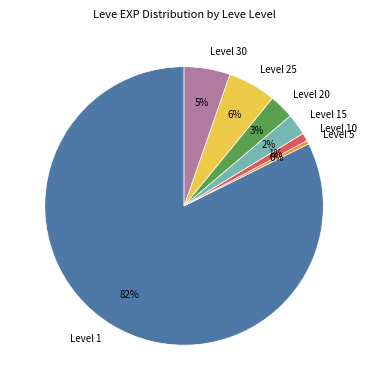

To the nearest percent, what is the average slice percentage?

14%